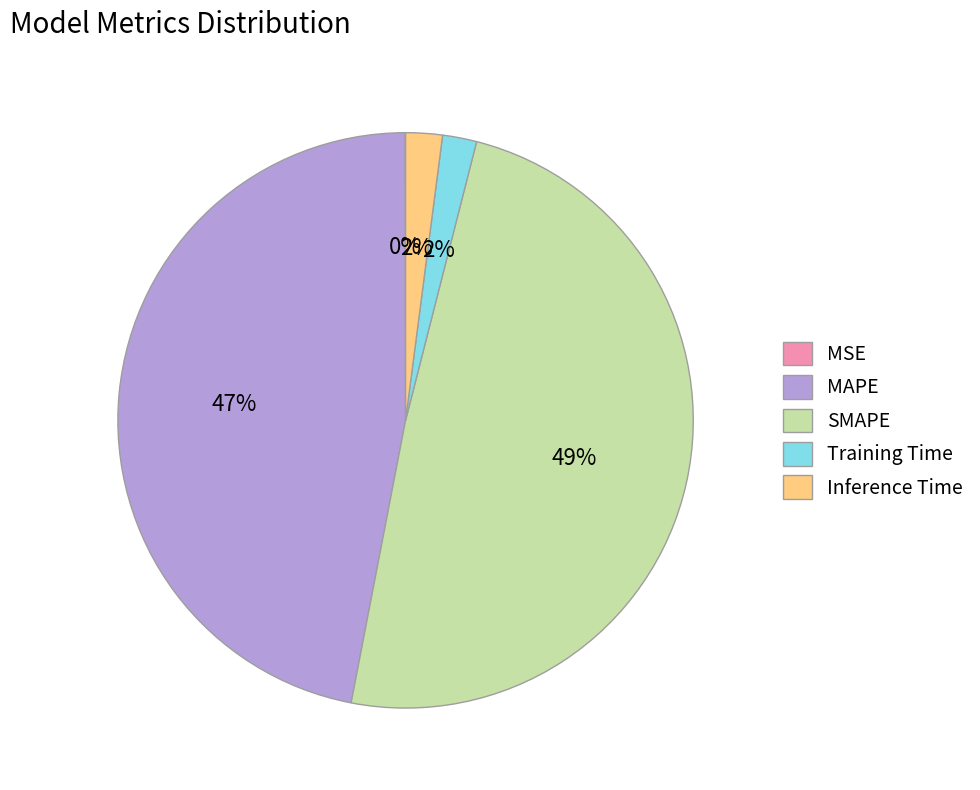

To the nearest percent, what portion does MAPE represent?

47%